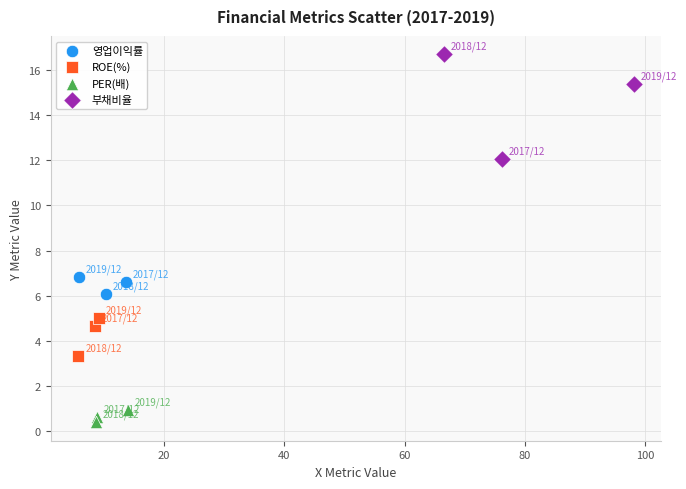

Which series reaches the maximum Y coordinate?

부채비율